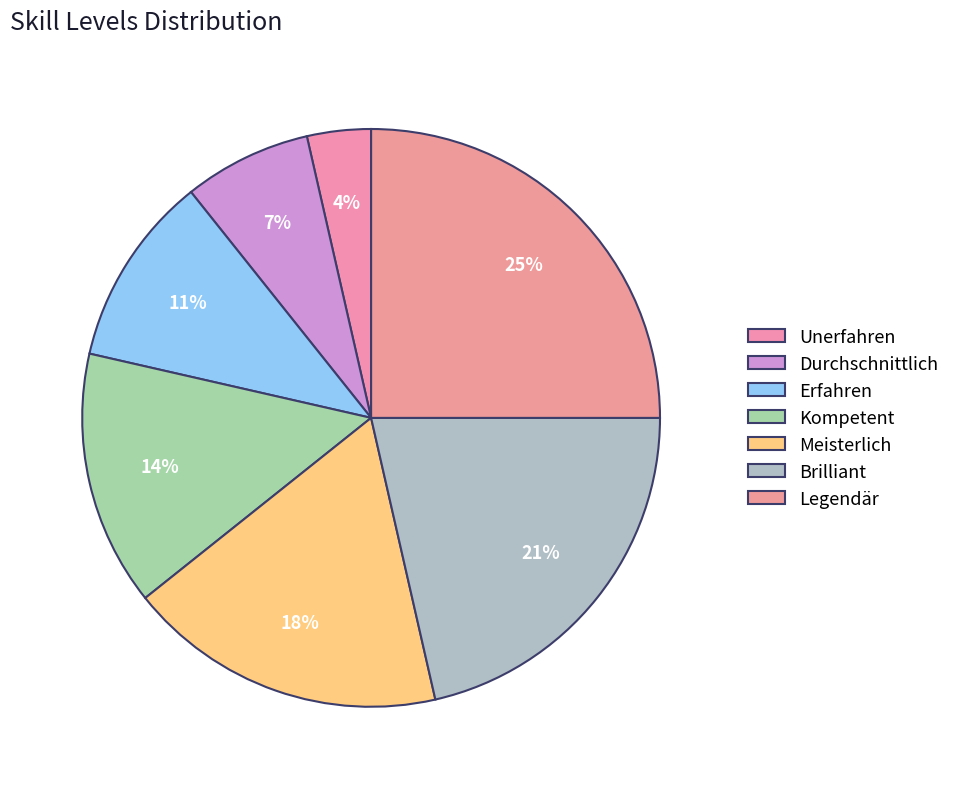

How many segments does this pie chart have?

7